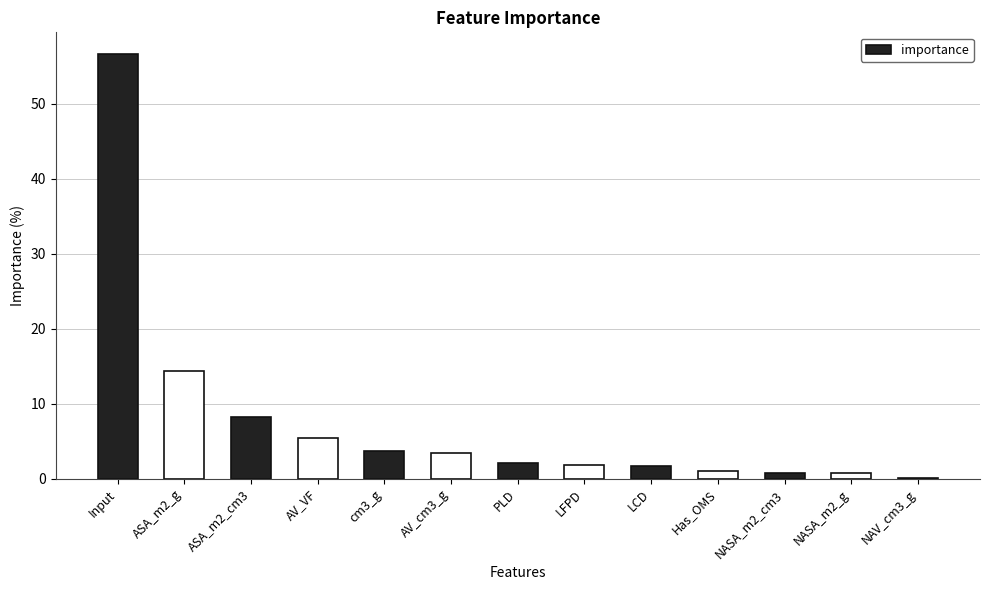

True or false: the data shows 0.8 at NASA_m2_g.

True